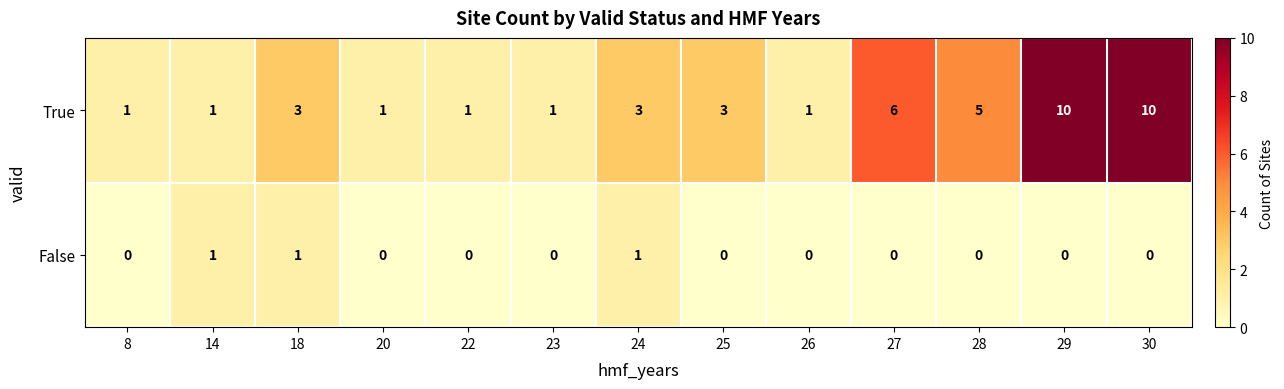

What is the sum of the True values at 25 and 8?

4